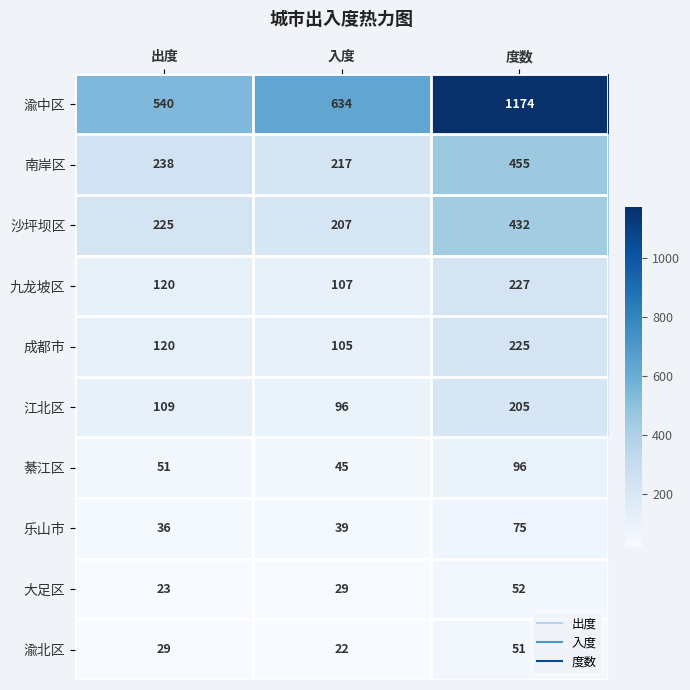

What is the minimum value shown in the chart?

22